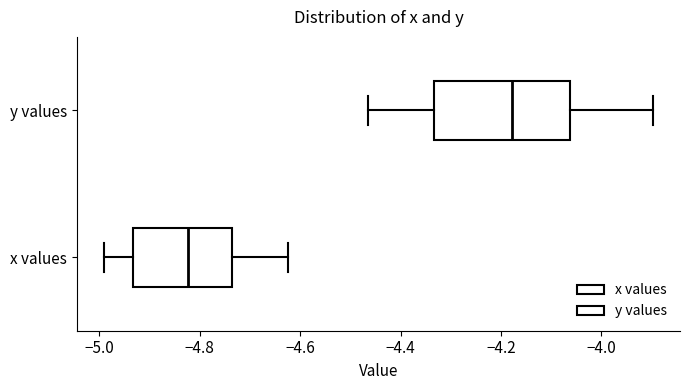

Where is the left edge of the box for y values on the x-axis? The values are not printed on the chart, so give them approximately, as read against the axis.

-4.34